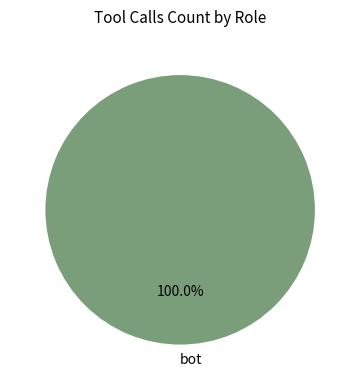

Rank the categories by value from highest to lowest.

bot